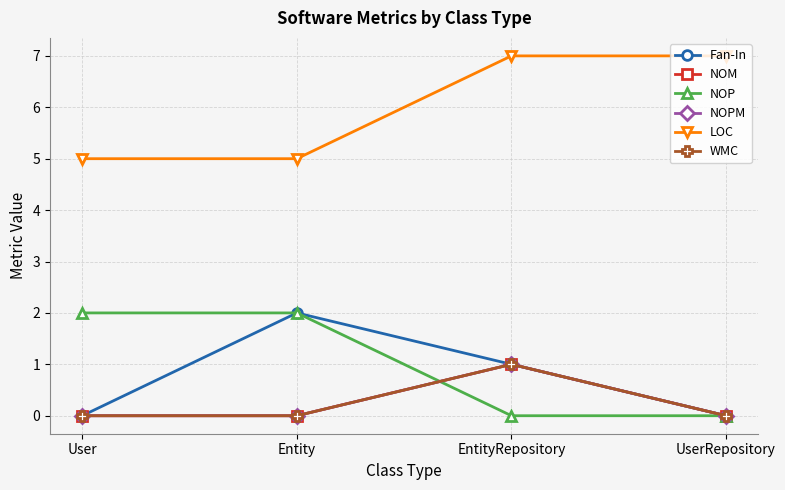

List the series in order of their peak value, lowest first.

NOM, NOPM, WMC, Fan-In, NOP, LOC